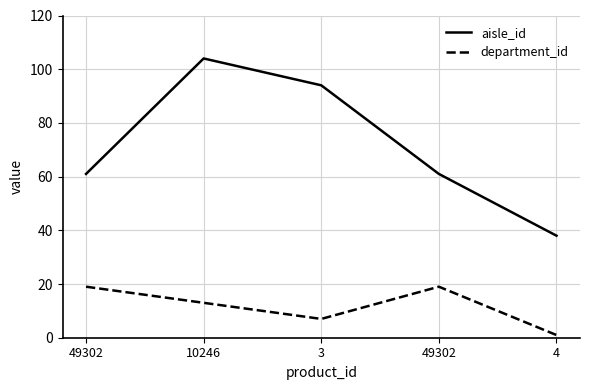

What is the highest value of the department_id series?

19